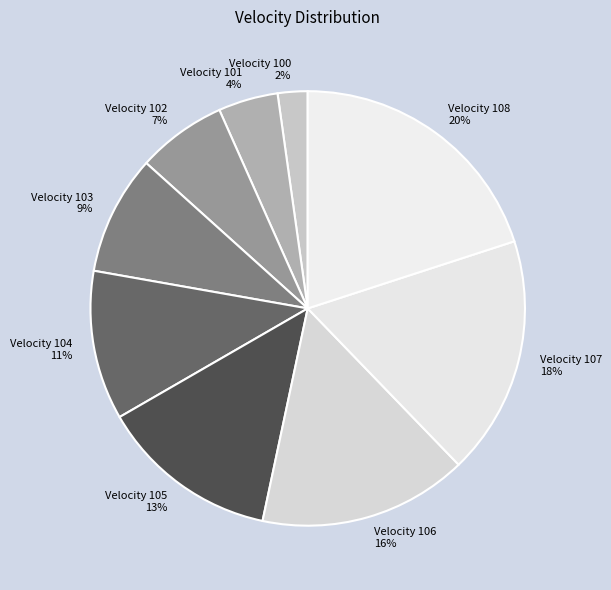

Does Velocity 104 account for over 50% of the chart?

No